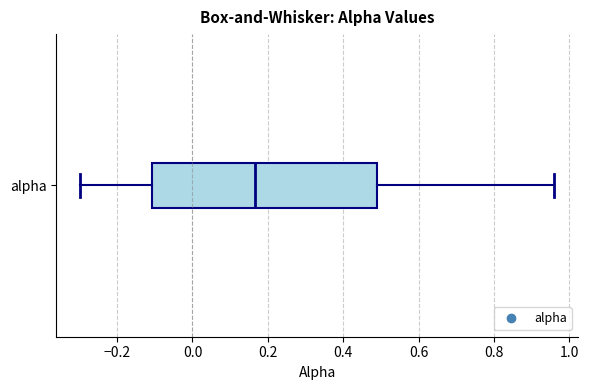

Where does the left whisker of the box for alpha end on the x-axis? The values are not printed on the chart, so give them approximately, as read against the axis.

-0.30